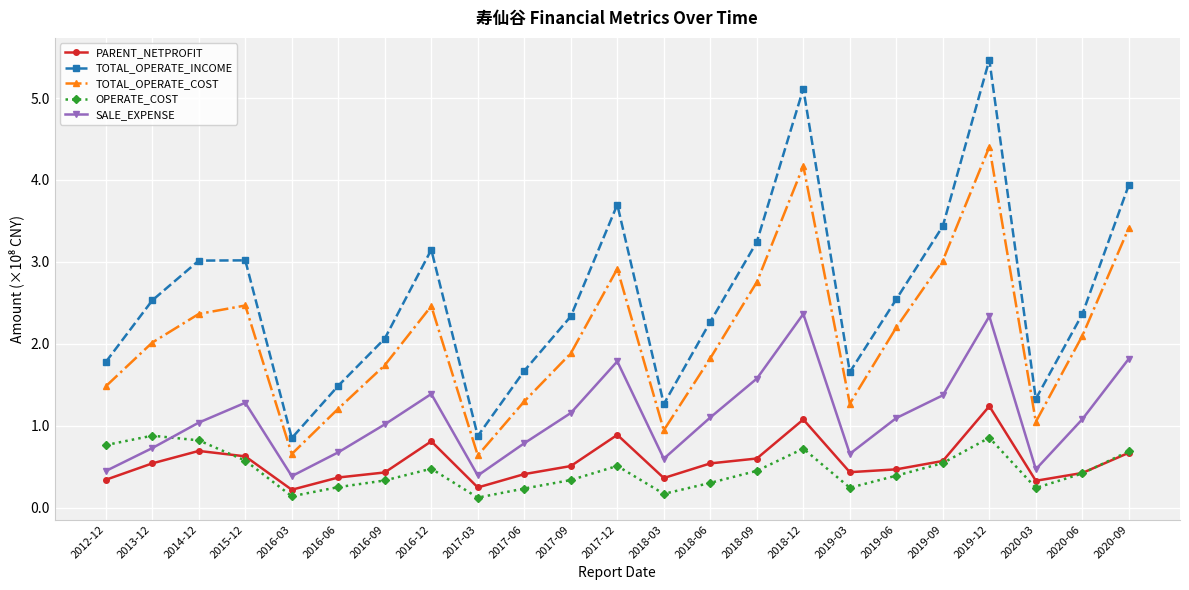

What is the difference between the maximum and minimum values in the OPERATE_COST series?

0.8